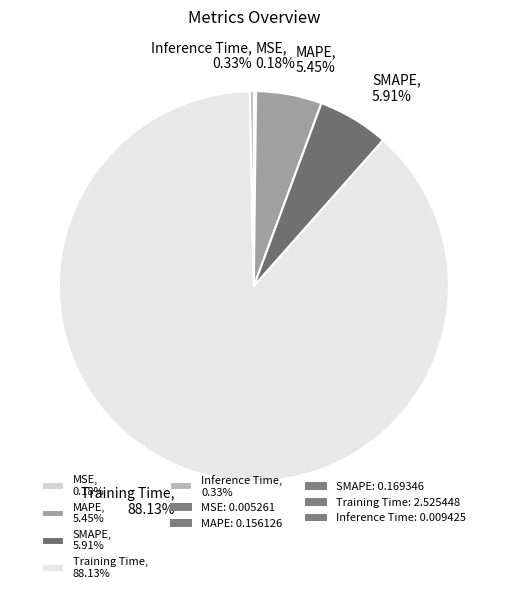

Is there any slice that represents more than half of the pie?

Yes